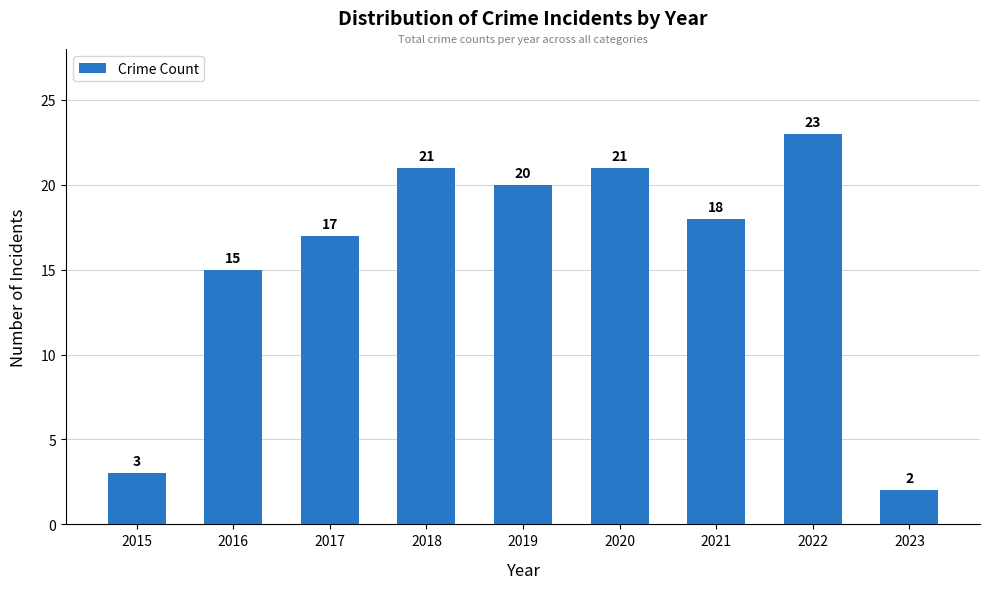

Are the bars grouped side by side (vs. stacked)?

No